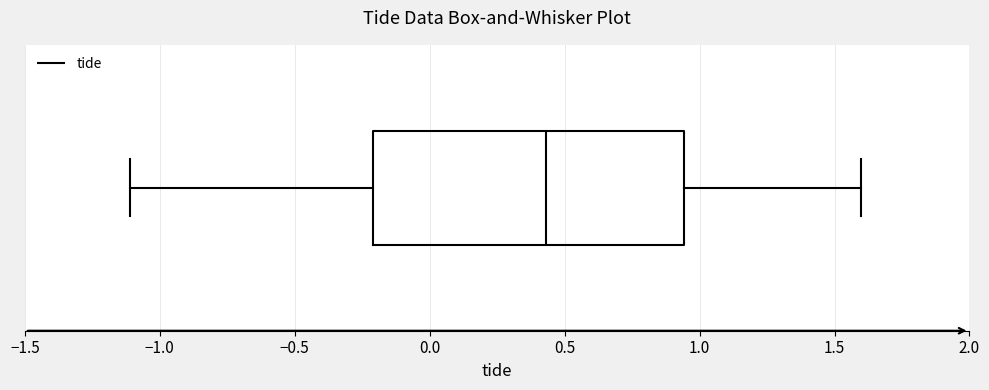

Transcribe this box plot: give where the median line is, the range the box spans, and where the two whiskers end, as read against the x-axis. The values are not printed on the chart, so give them approximately, as read against the axis.

median 0.45, box -0.20 to 0.95, whiskers -1.10 to 1.60